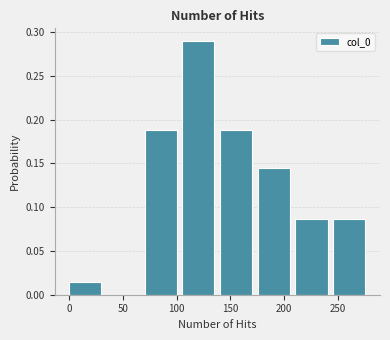

Over which range of the x-axis is the bar tallest?

105 to 140